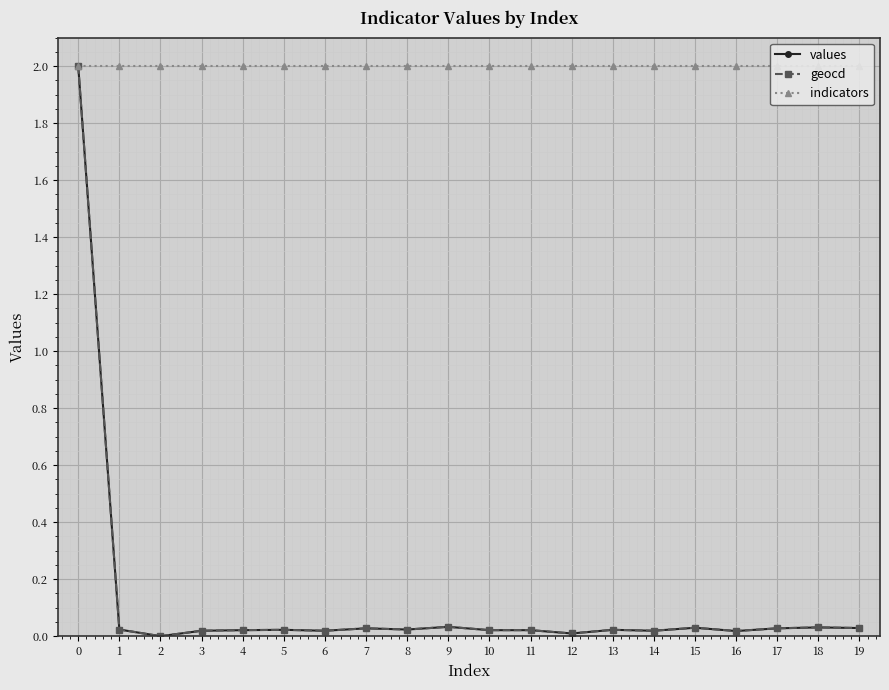

The geocd series shows 0.0 at 10. True or false?

True